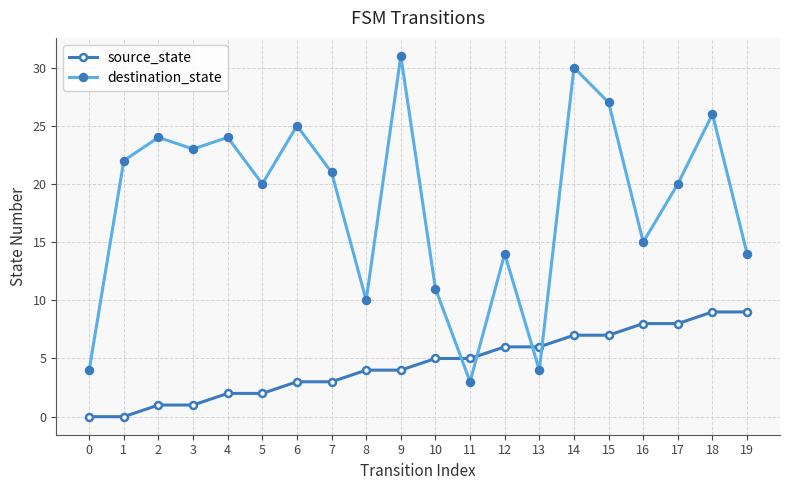

True or false: source_state and destination_state cross at least once.

True